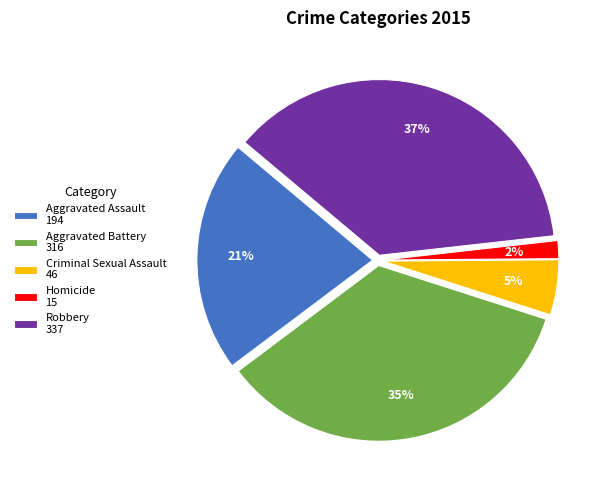

Between Criminal Sexual Assault and Aggravated Assault, which is larger?

Aggravated Assault